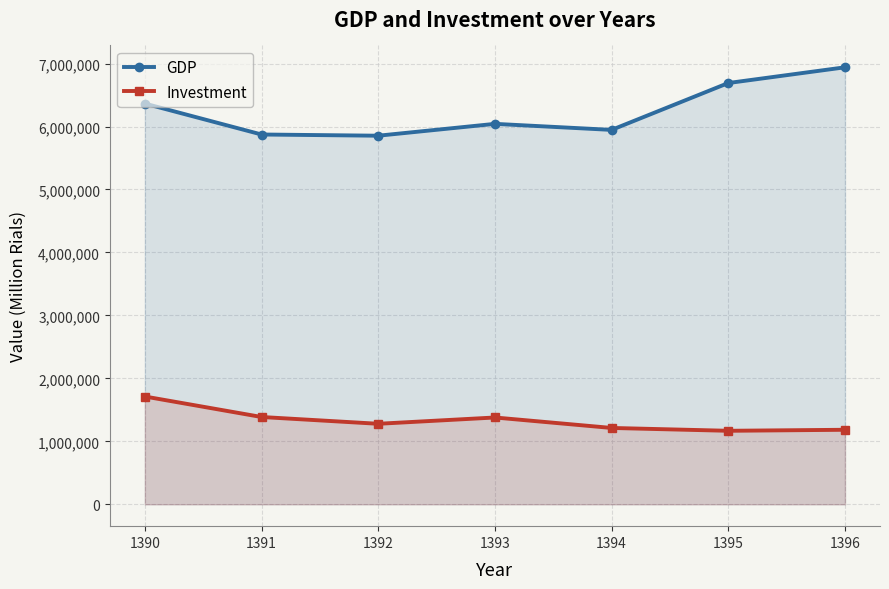

How many lines are shown in the chart?

2